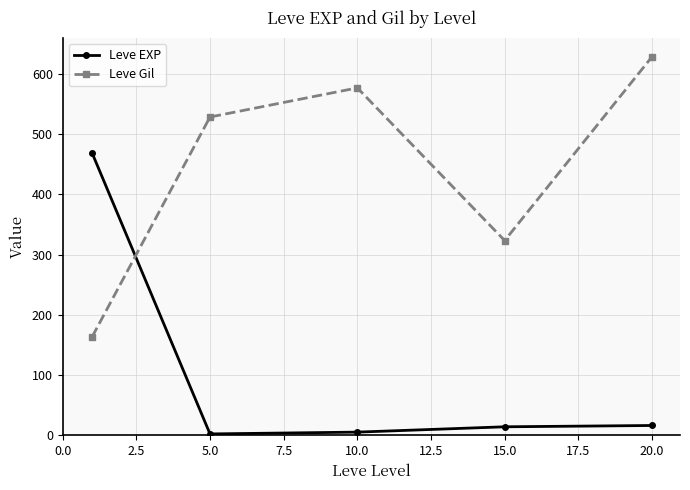

After their last crossing, which series has the higher values: Leve Gil or Leve EXP?

Leve Gil